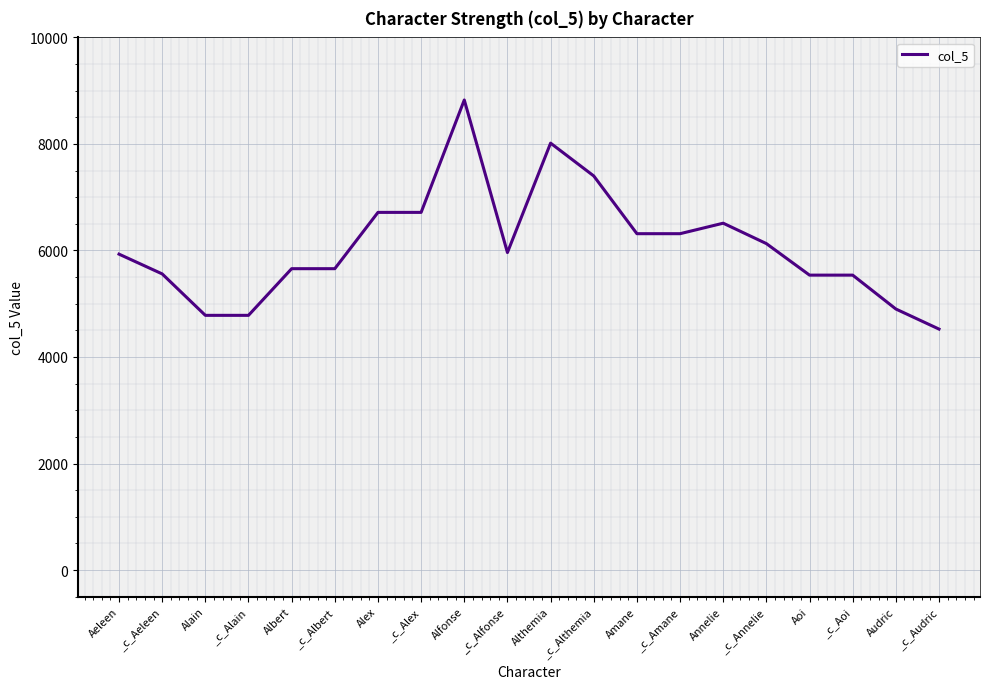

The value at Alex is 11435. True or false?

False